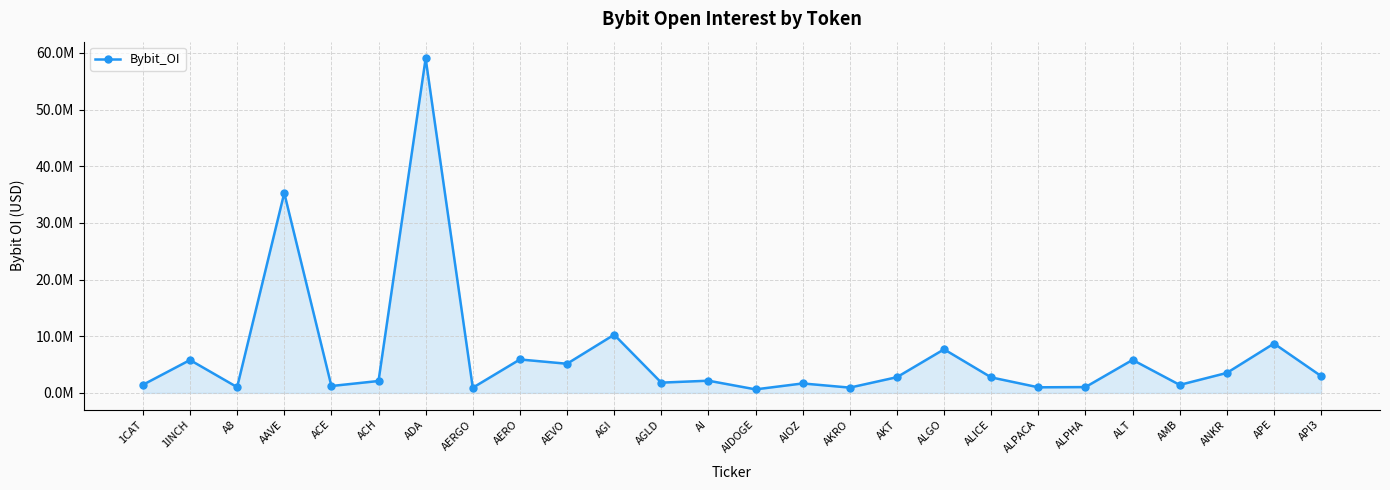

Reading right to left, transcribe all the data shown in this chart.

2974911	8713709	3527578	1414001	5825849	1028760	989081	2739429	7692442	2776480	935183	1670349	624960	2154657	1814413	10272653	5145517	5902610	913974	59031849	2102629	1217062	35282343	1017191	5804794	1429280